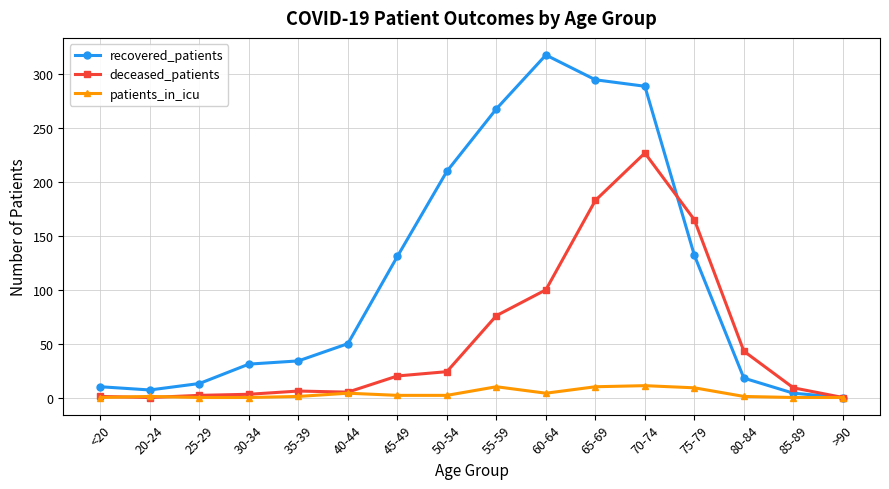

Is it true that recovered_patients equals 15 at 40-44?

False